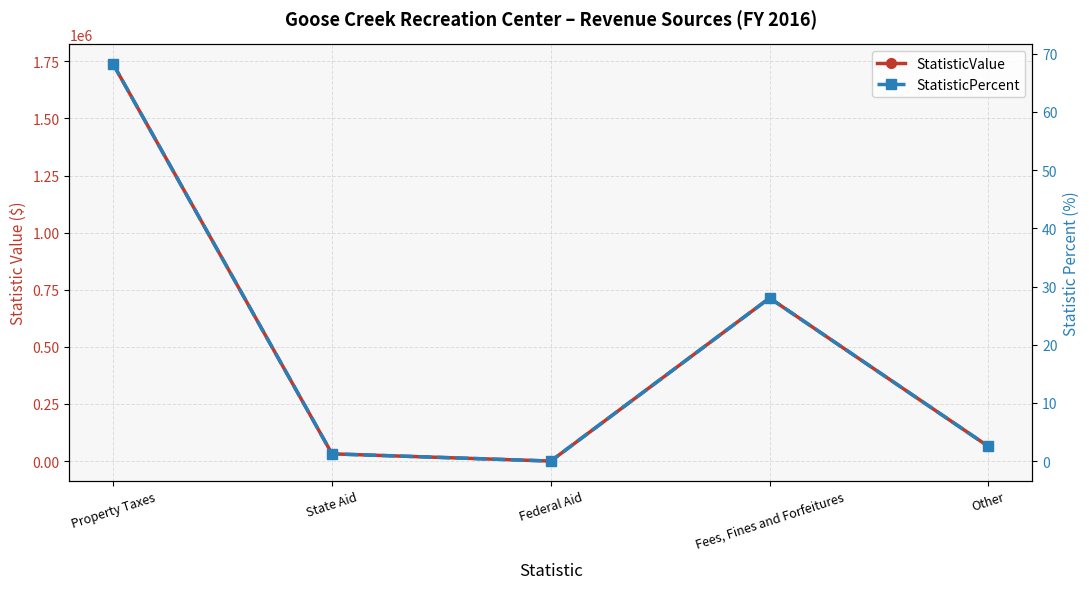

Reading left to right, transcribe all the data shown in this chart.

StatisticValue: 1737626.0	31589.0	0.0	713763.0	63897.0
StatisticPercent: 68.2	1.2	0.0	28.0	2.5